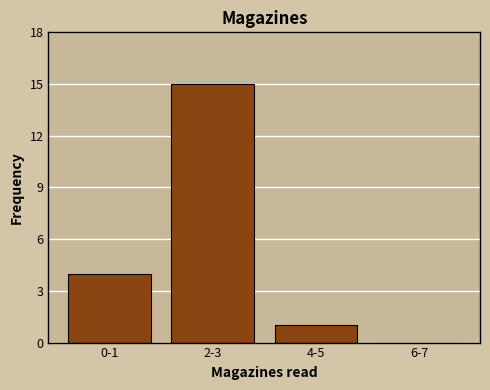

Reading left to right, what are all the values shown in this chart?

0-1=4	2-3=15	4-5=1	6-7=0